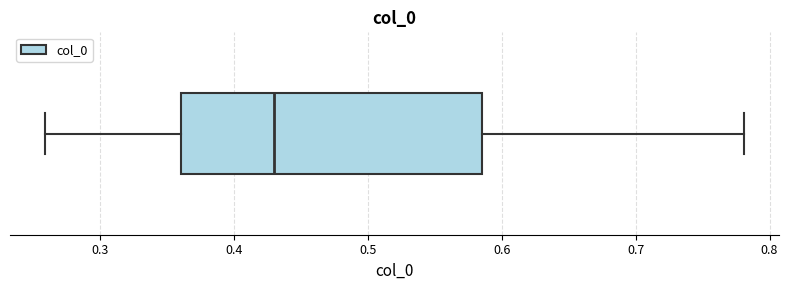

Where does the right whisker of the box end on the x-axis? The values are not printed on the chart, so give them approximately, as read against the axis.

0.78